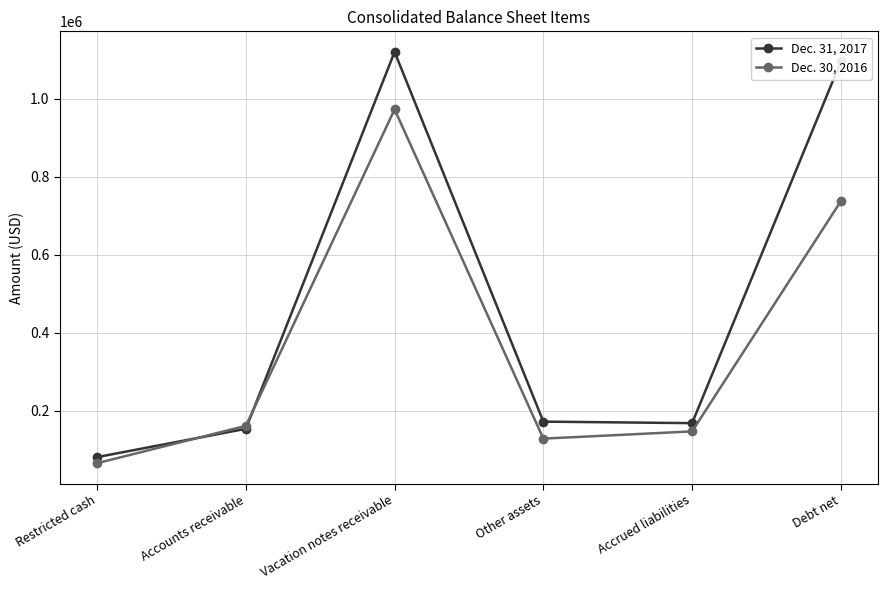

How many data points in Dec. 31, 2017 are less than 172516?

3